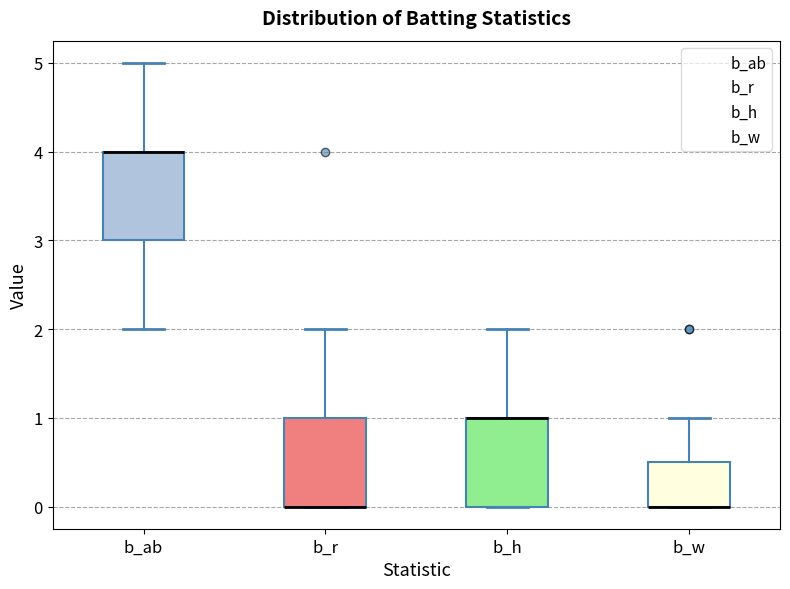

Reading left to right, transcribe this box plot: for each box, give where its median line is, the range the box spans, and where its two whiskers end, as read against the y-axis. The values are not printed on the chart, so give them approximately, as read against the axis.

b_ab: median 4.0 (drawn on the box's upper edge), box 3.0 to 4.0, whiskers 2.0 to 5.0
b_r: median 0.0 (drawn on the box's lower edge), box 0.0 to 1.0, whiskers 0.0 to 2.0
b_h: median 1.0 (drawn on the box's upper edge), box 0.0 to 1.0, whiskers 0.0 to 2.0
b_w: median 0.0 (drawn on the box's lower edge), box 0.0 to 0.5, whiskers 0.0 to 1.0